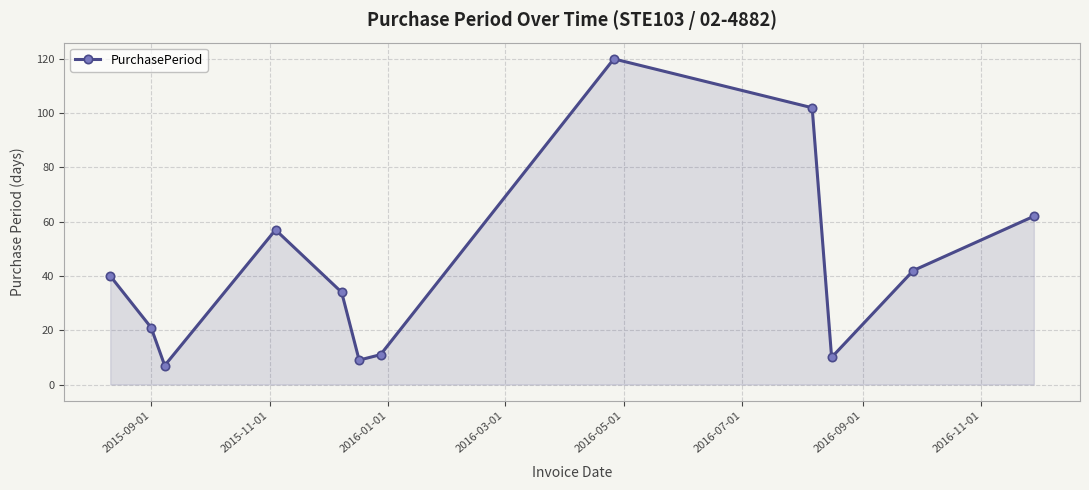

What is the value of the 3rd point from the left?

7